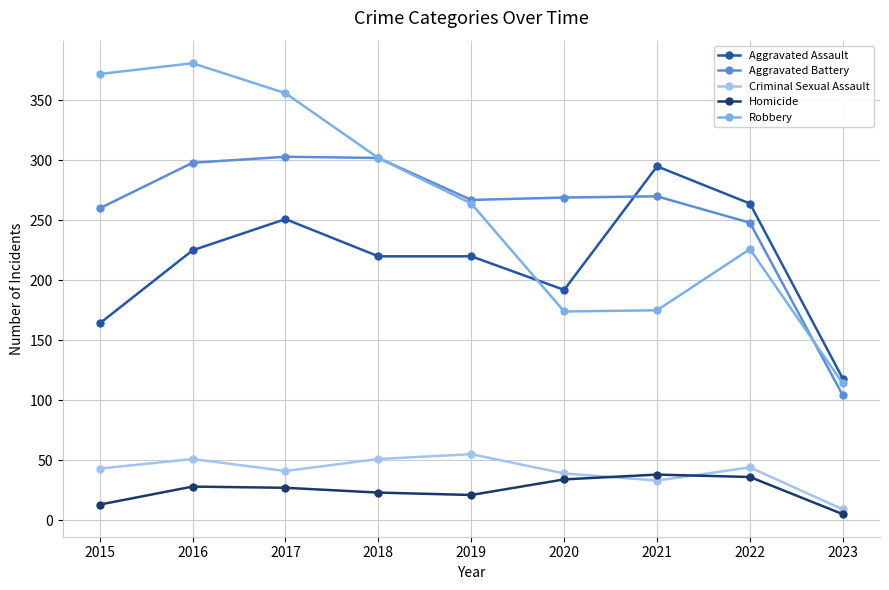

What is the greatest value displayed?

381